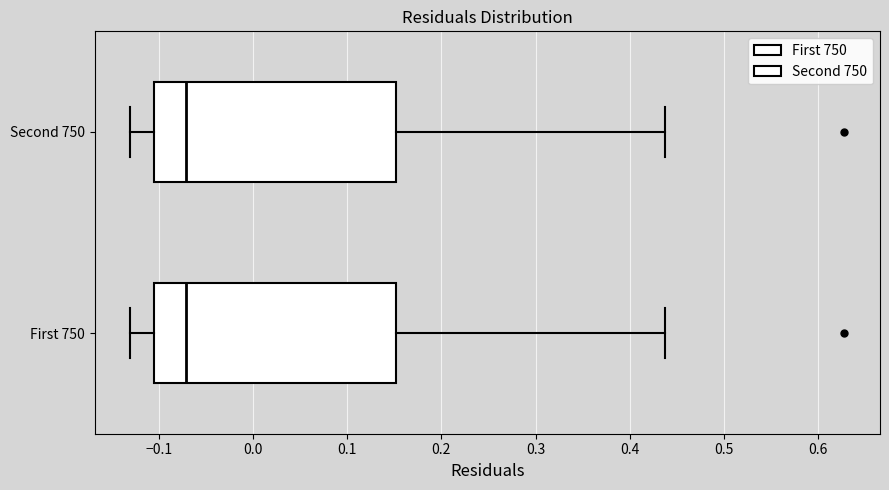

Reading bottom to top, read every box against the x-axis: the position of its median line, the range the box covers, and the ends of its whiskers. The values are not printed on the chart, so give them approximately, as read against the axis.

First 750: median -0.07, box -0.11 to 0.15, whiskers -0.13 to 0.44
Second 750: median -0.07, box -0.11 to 0.15, whiskers -0.13 to 0.44